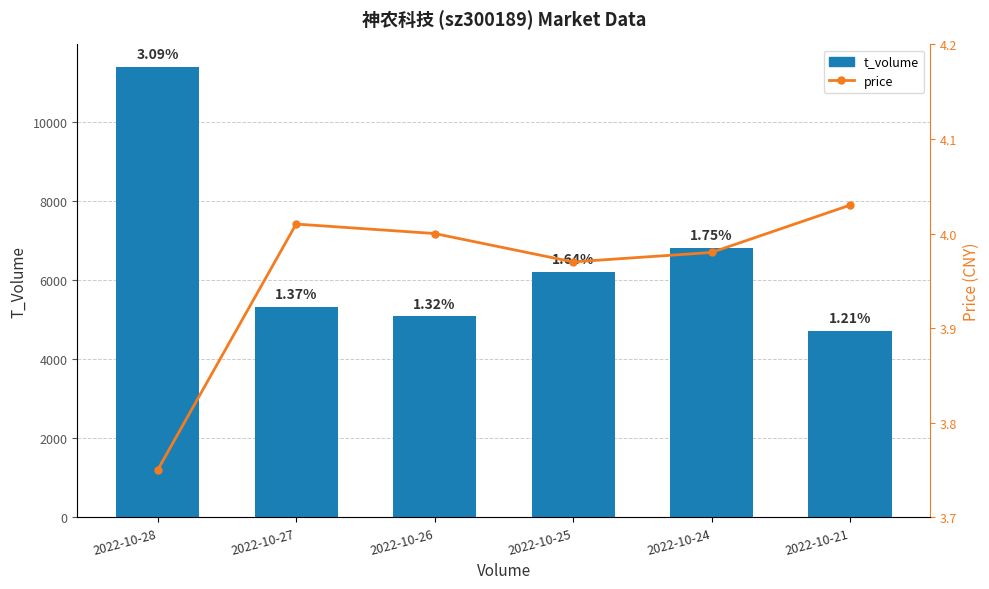

Reading left to right, extract all data points from this chart.

t_volume: 2022-10-28=11390.0	2022-10-27=5310.0	2022-10-26=5080.0	2022-10-25=6202.0	2022-10-24=6800.0	2022-10-21=4716.0
price: 2022-10-28=3.8	2022-10-27=4.0	2022-10-26=4.0	2022-10-25=4.0	2022-10-24=4.0	2022-10-21=4.0